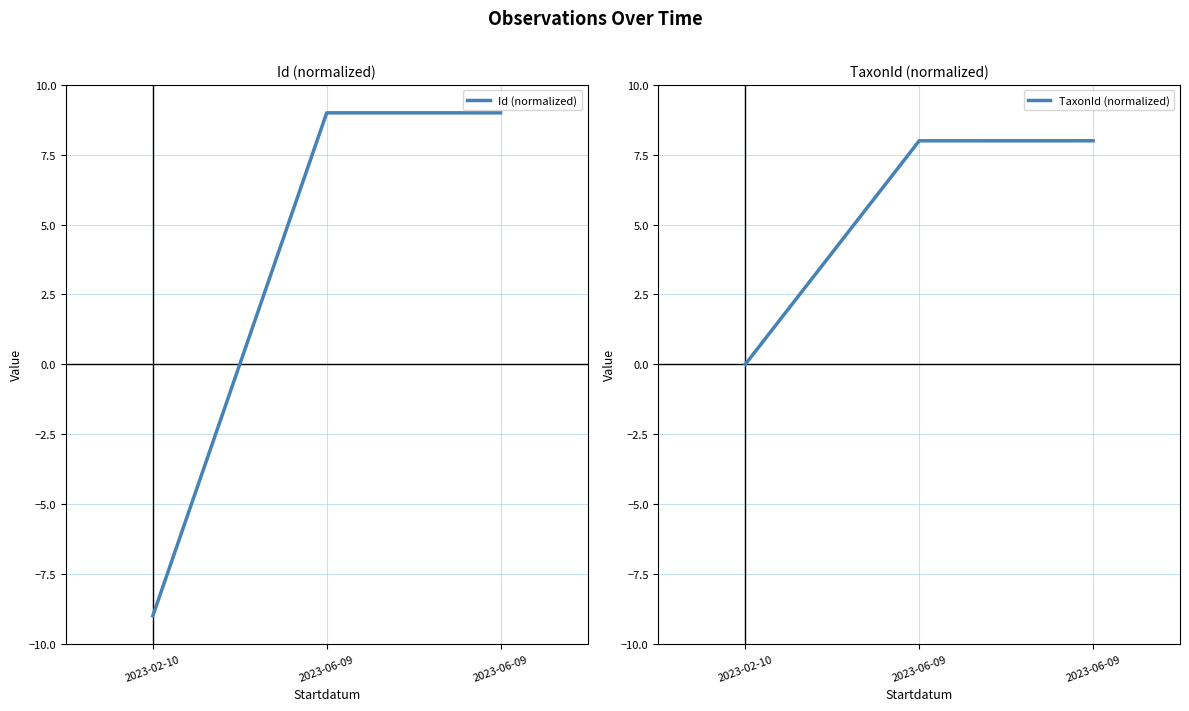

What is the value of the Id (normalized) point at the 1st from the left?

-9.0